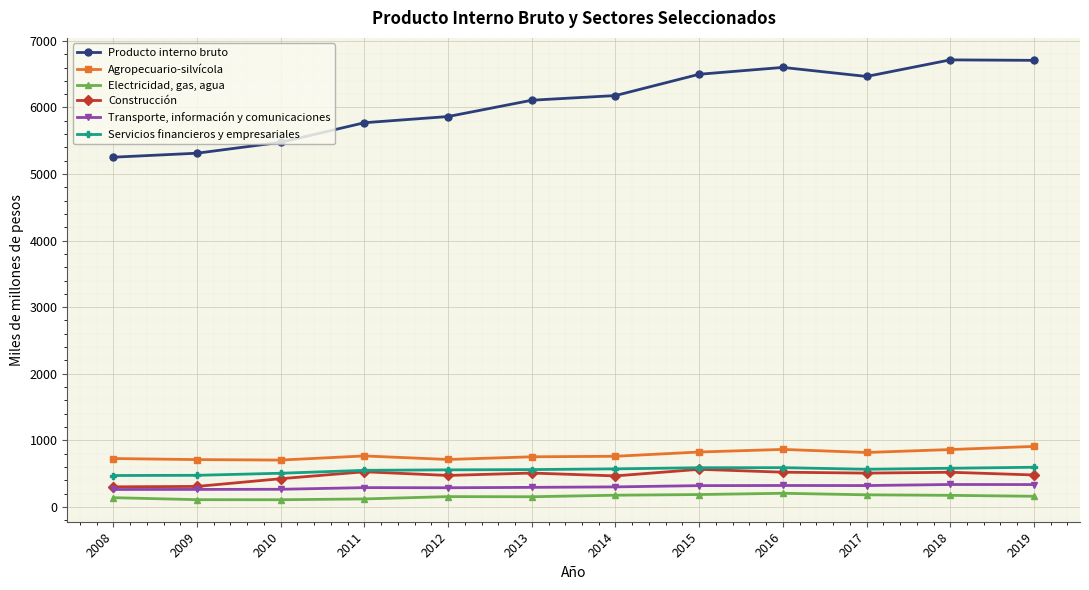

Is this an area chart (filled region under the line)?

No